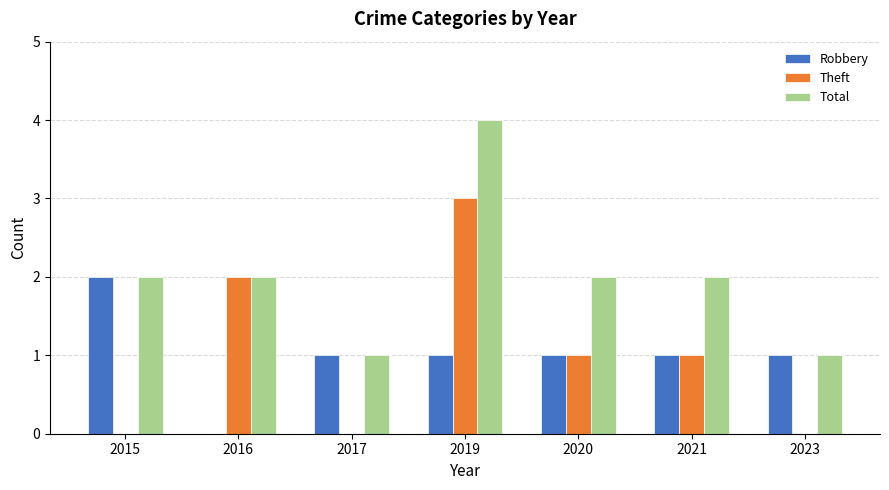

What is the sum of all Robbery values?

7